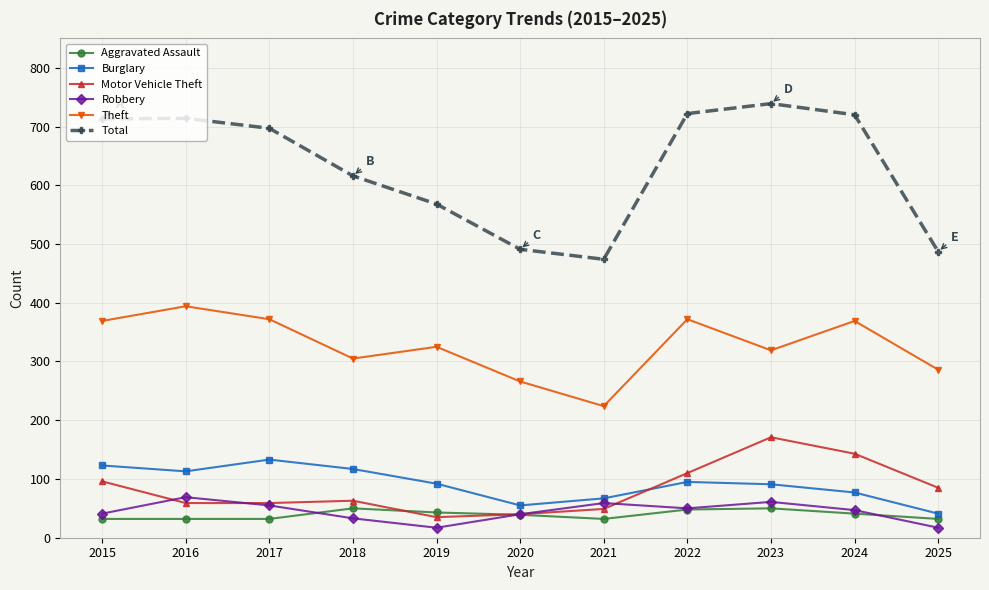

What is the value of the Robbery point at the 3rd from the left?

55